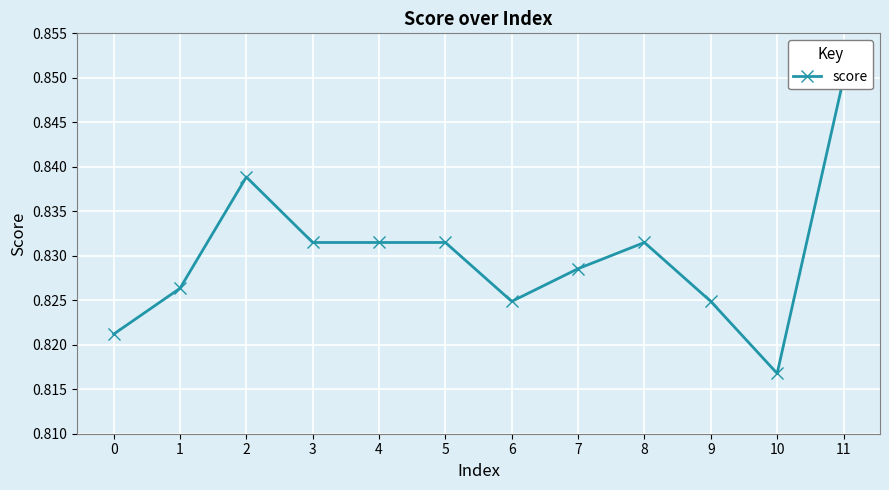

At which category does the data reach its first local peak?

2